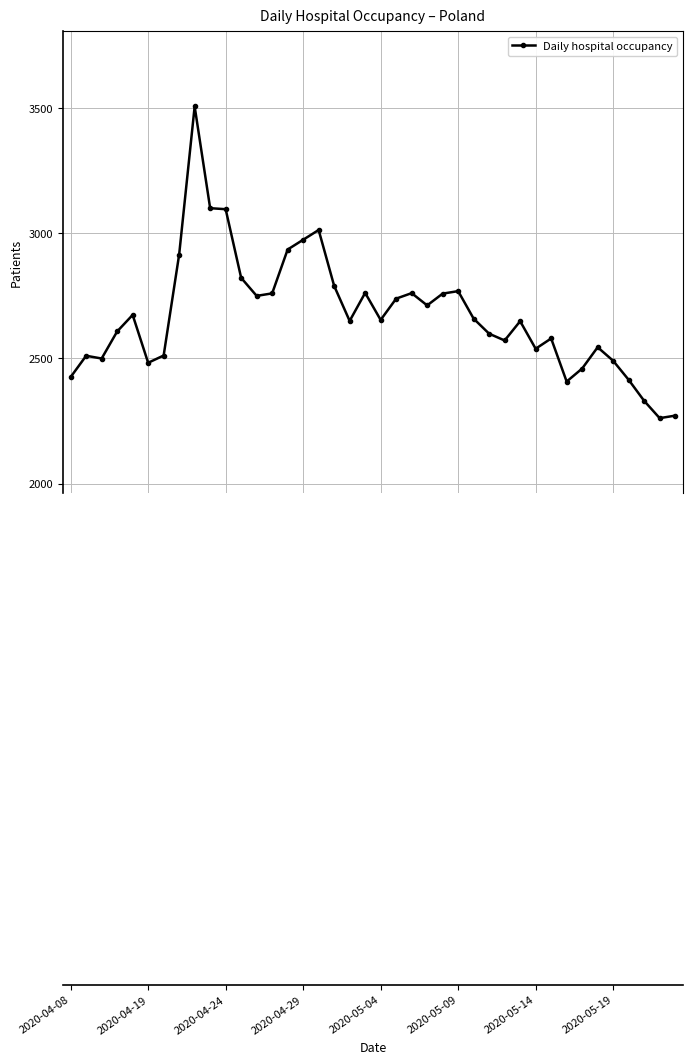

Is this an area chart (filled region under the line)?

No